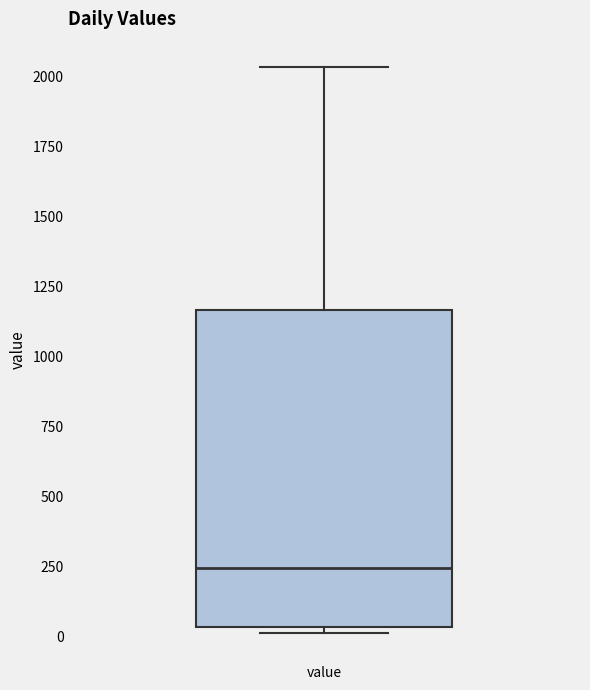

Read this box plot against the y-axis: the position of the median line, the range covered by the box, and the ends of both whiskers. The values are not printed on the chart, so give them approximately, as read against the axis.

median 250, box 50 to 1150, whiskers 0 to 2050